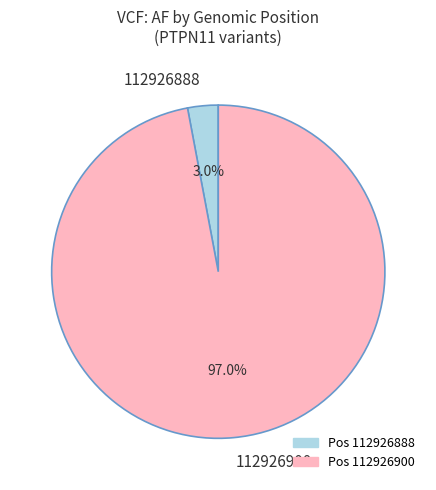

Which slice is the largest?

112926900